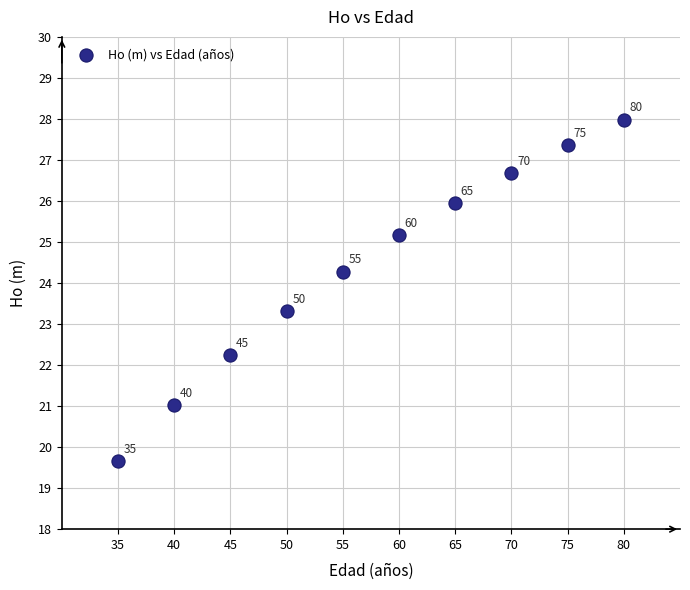

What is the range of X values (max minus min)?

45.0